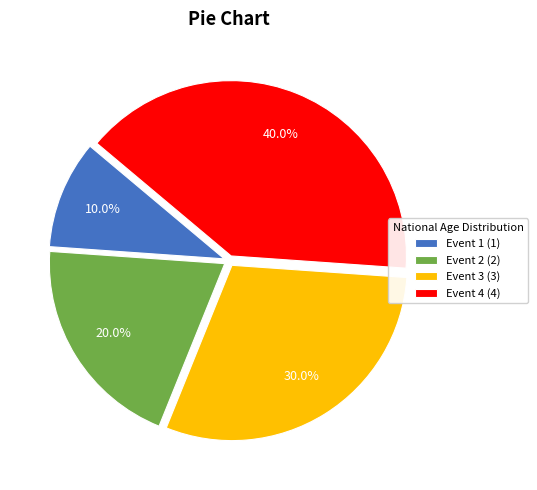

What portion of the pie excludes Event 2?

80.0%